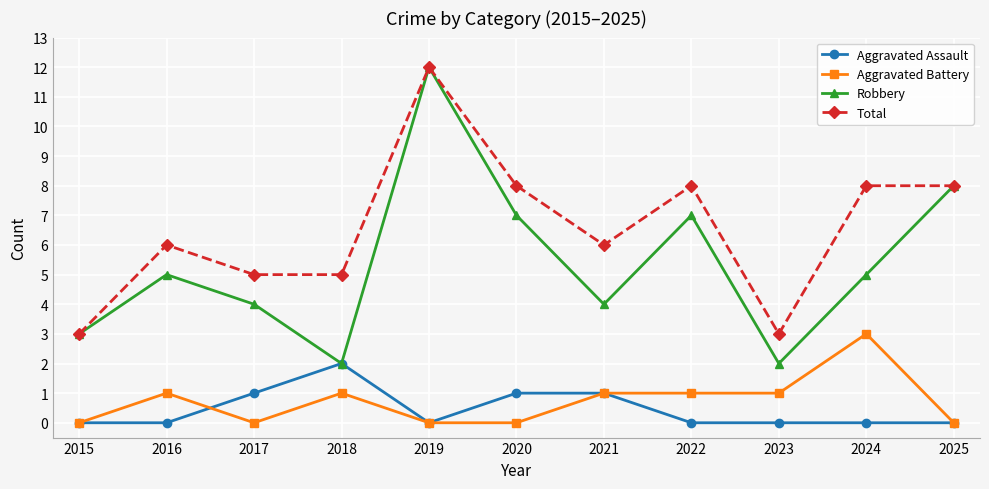

Reading left to right, what are all the values shown in this chart?

Aggravated Assault: 2015=0	2016=0	2017=1	2018=2	2019=0	2020=1	2021=1	2022=0	2023=0	2024=0	2025=0
Aggravated Battery: 2015=0	2016=1	2017=0	2018=1	2019=0	2020=0	2021=1	2022=1	2023=1	2024=3	2025=0
Robbery: 2015=3	2016=5	2017=4	2018=2	2019=12	2020=7	2021=4	2022=7	2023=2	2024=5	2025=8
Total: 2015=3	2016=6	2017=5	2018=5	2019=12	2020=8	2021=6	2022=8	2023=3	2024=8	2025=8